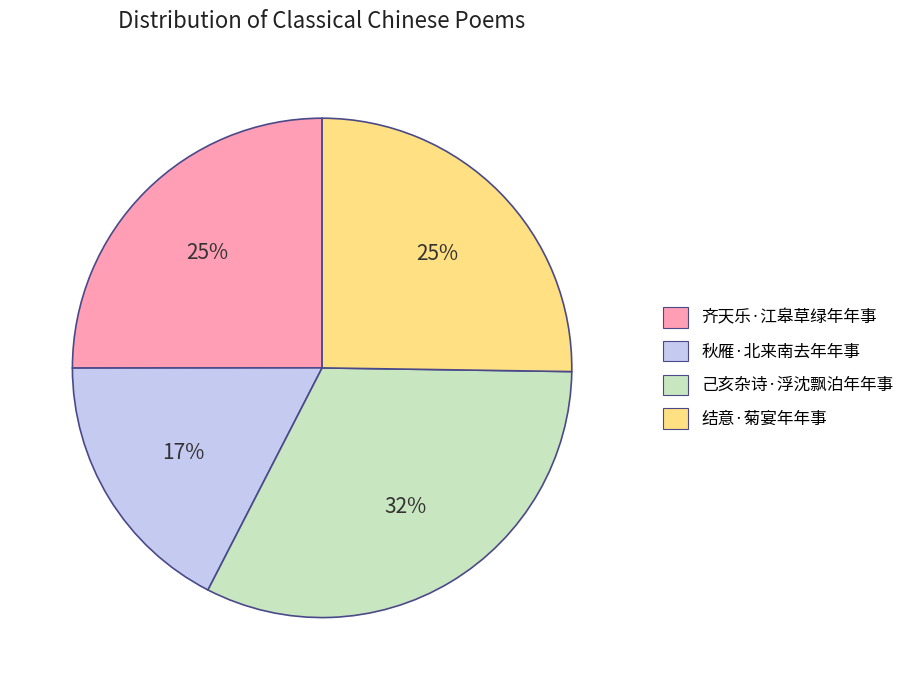

True or false: 齐天乐·江皋草绿年年事 accounts for 34% of the total.

False